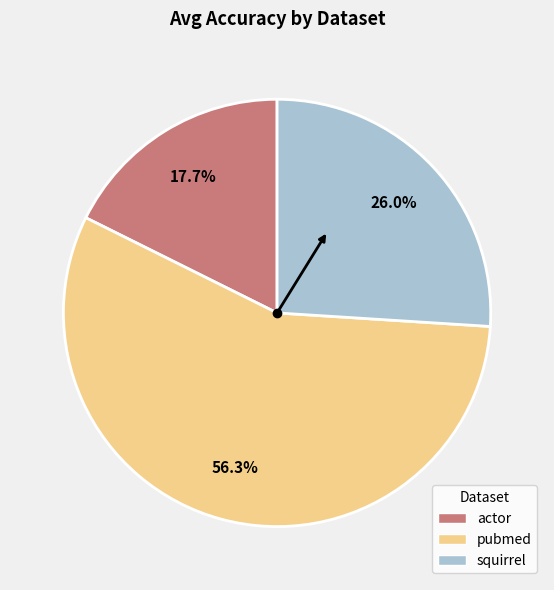

How many slices are in this pie chart?

3